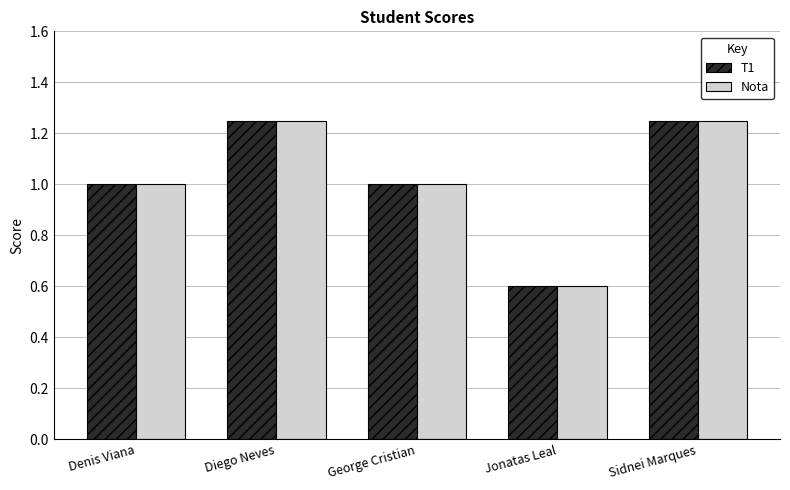

At which label does T1 reach its minimum?

Jonatas Leal